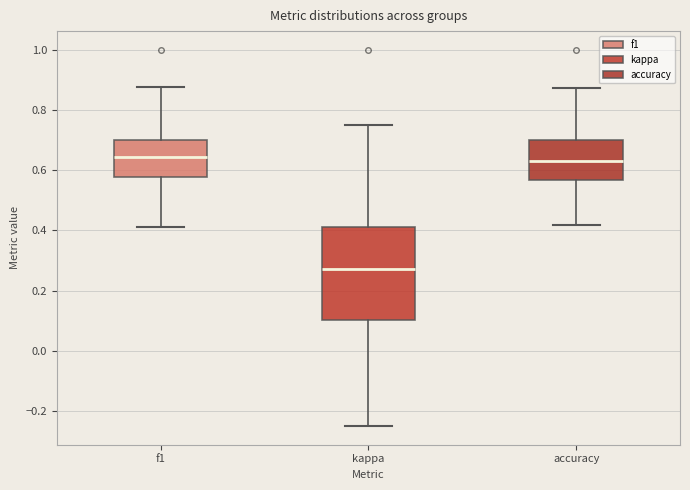

Which box has the lowest median line?

kappa